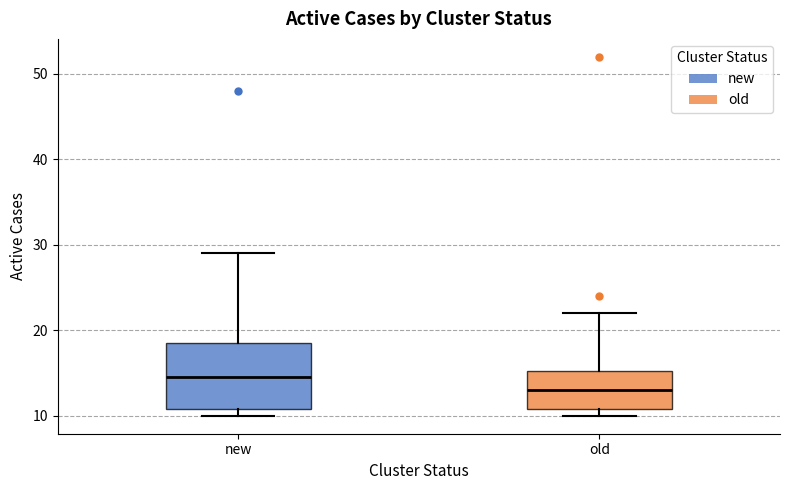

Reading left to right, read every box against the y-axis: the position of its median line, the range the box covers, and the ends of its whiskers. The values are not printed on the chart, so give them approximately, as read against the axis.

new: median 15, box 11 to 19, whiskers 10 to 29
old: median 13, box 11 to 15, whiskers 10 to 22